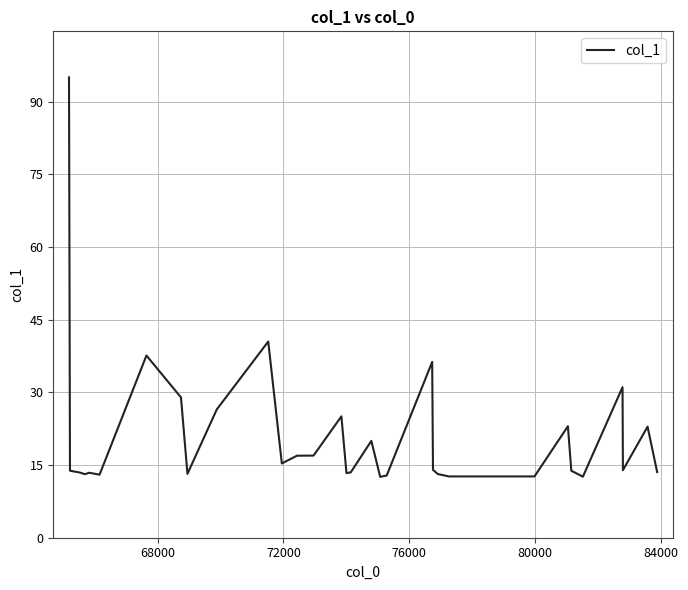

Is it true that the value at 24 is 3.7?

False